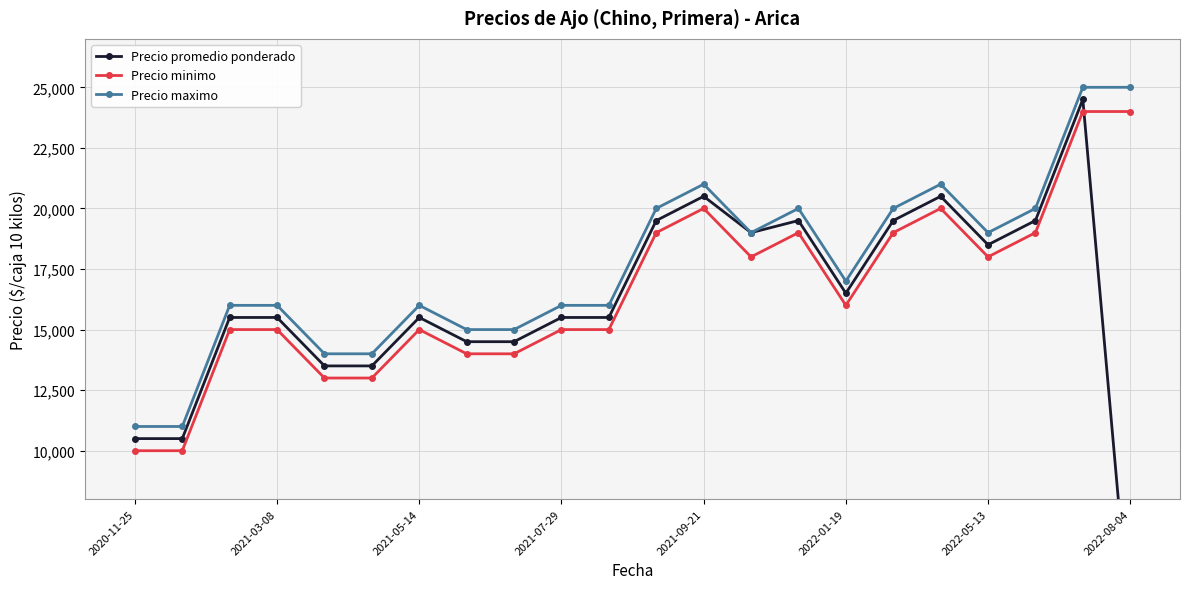

True or false: Precio minimo and Precio maximo cross at least once.

False